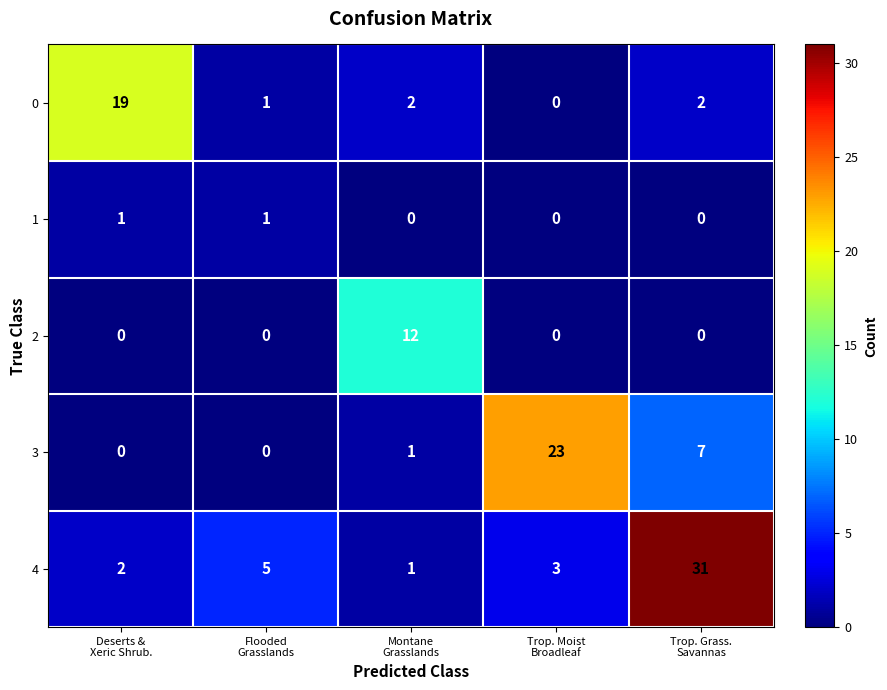

List the series in order of their peak value, highest first.

4, 3, 0, 2, 1